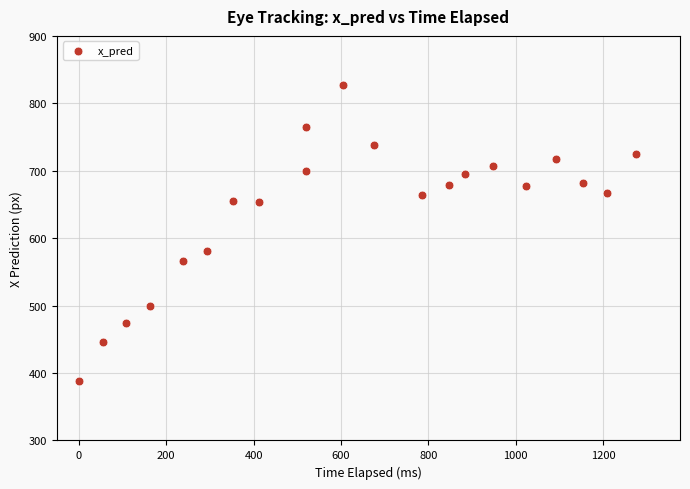

What is the range of X values (max minus min)?

1276.3